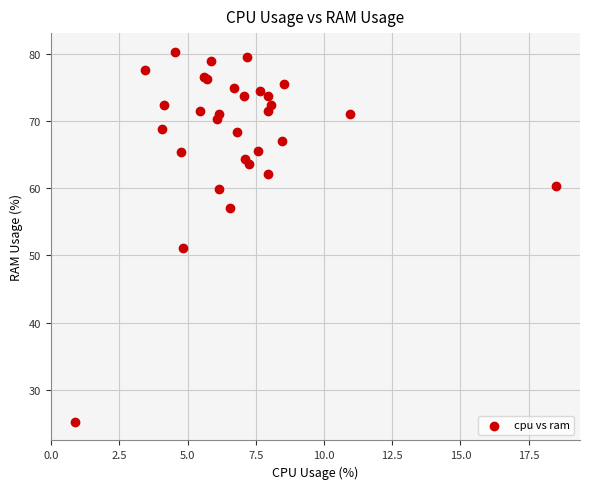

What Y value in the scatter plot is closest to 52?

51.2